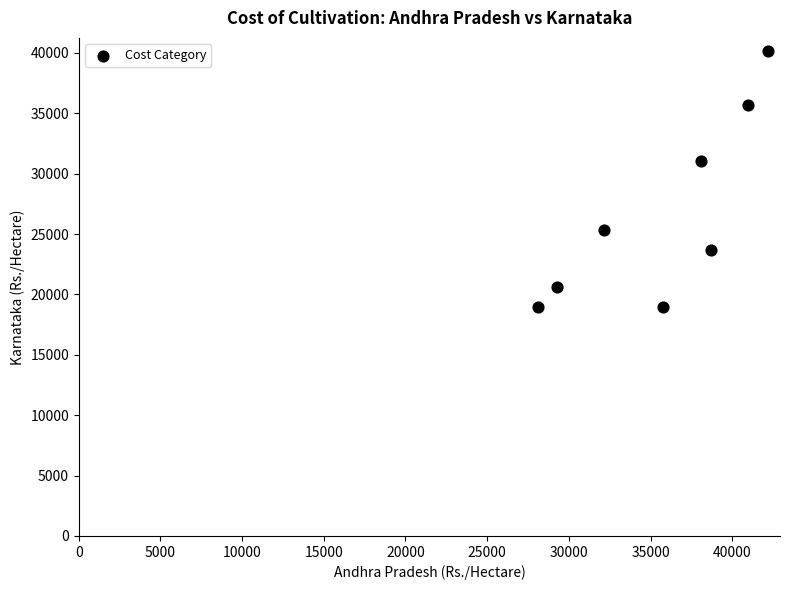

What is the range of Y values (max minus min)?

21193.6